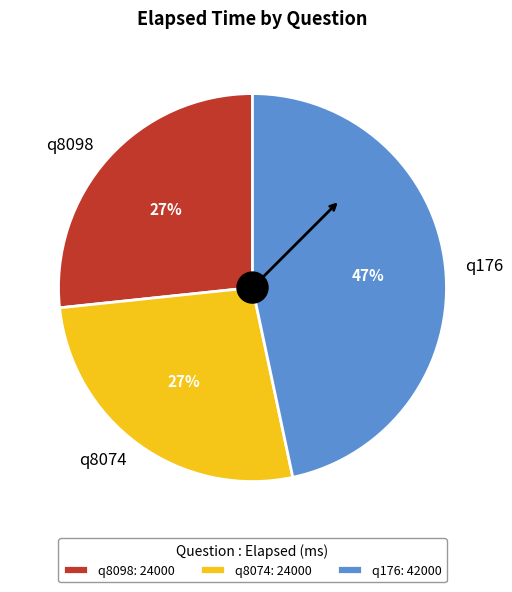

The q176 slice represents 39% of the pie. True or false?

False